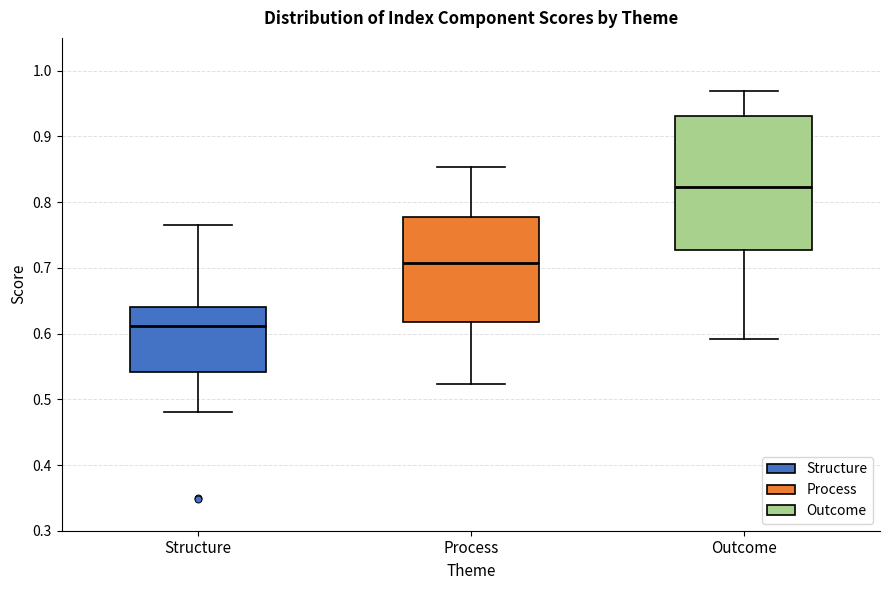

Which box is the tallest, from its lower edge to its upper edge?

Outcome